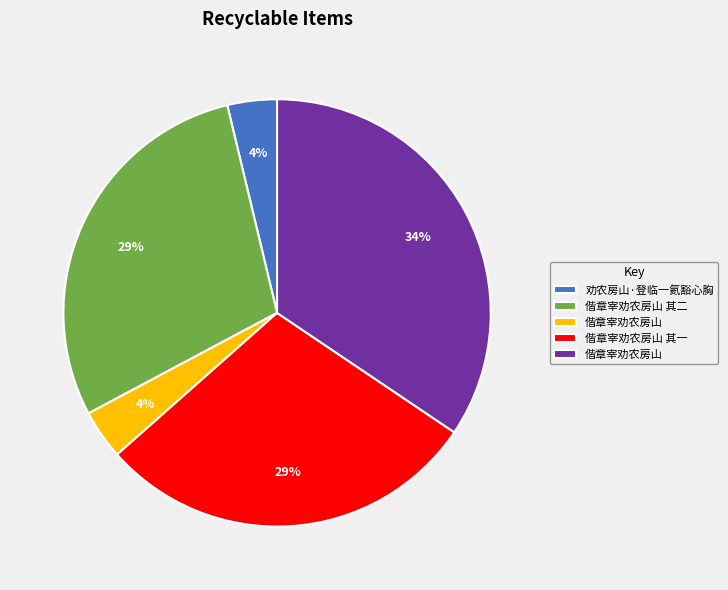

Count the number of slices in the pie.

5